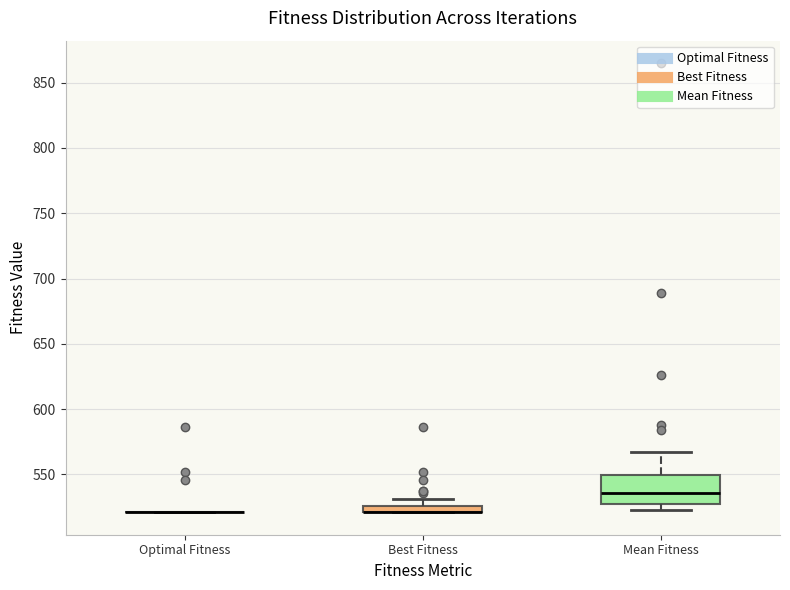

Which box is the tallest, from its lower edge to its upper edge?

Mean Fitness